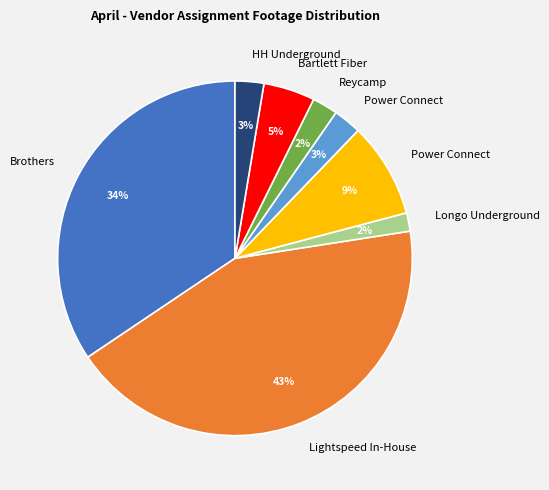

Count the number of slices in the pie.

8